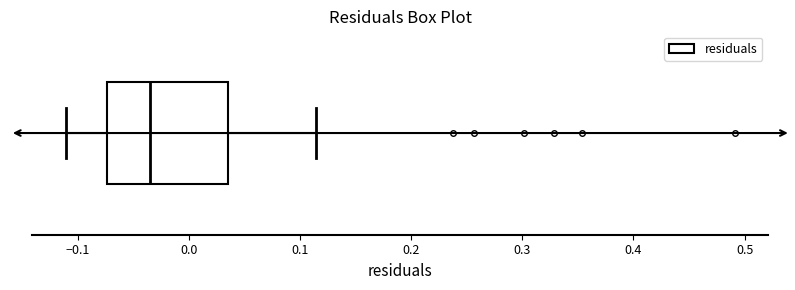

Read this box plot against the x-axis: the position of the median line, the range covered by the box, and the ends of both whiskers. The values are not printed on the chart, so give them approximately, as read against the axis.

median -0.04, box -0.07 to 0.03, whiskers -0.11 to 0.11